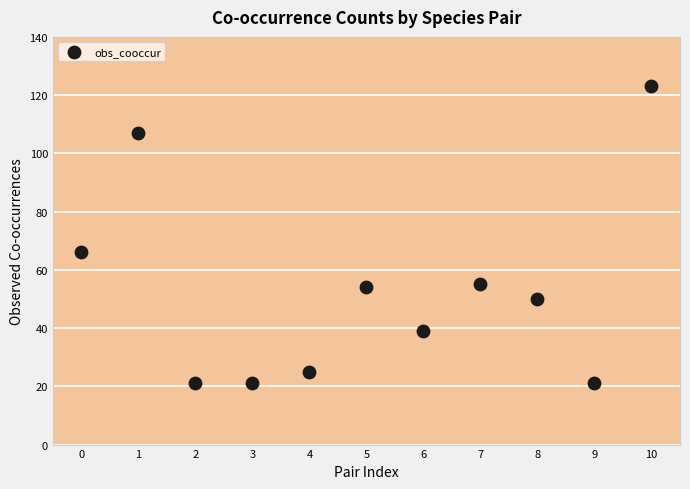

What Y value in the scatter plot is closest to 72?

66